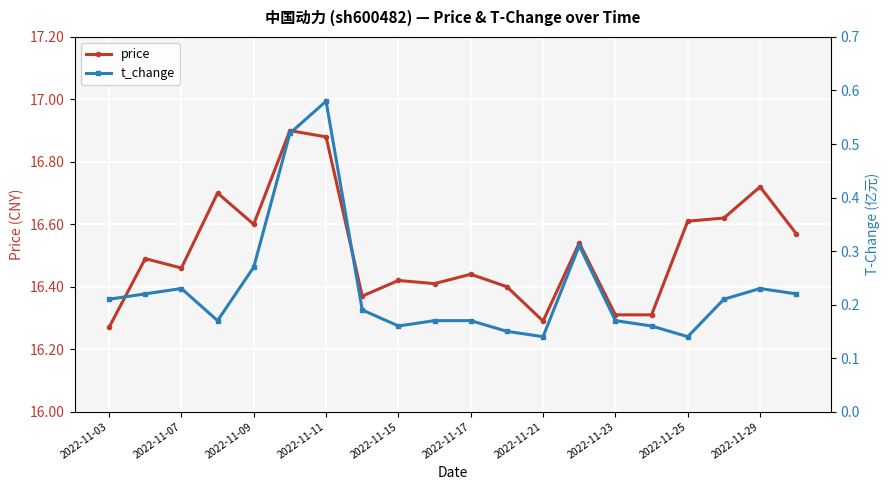

Is it true that price equals 16.6 at 2022-11-25?

True